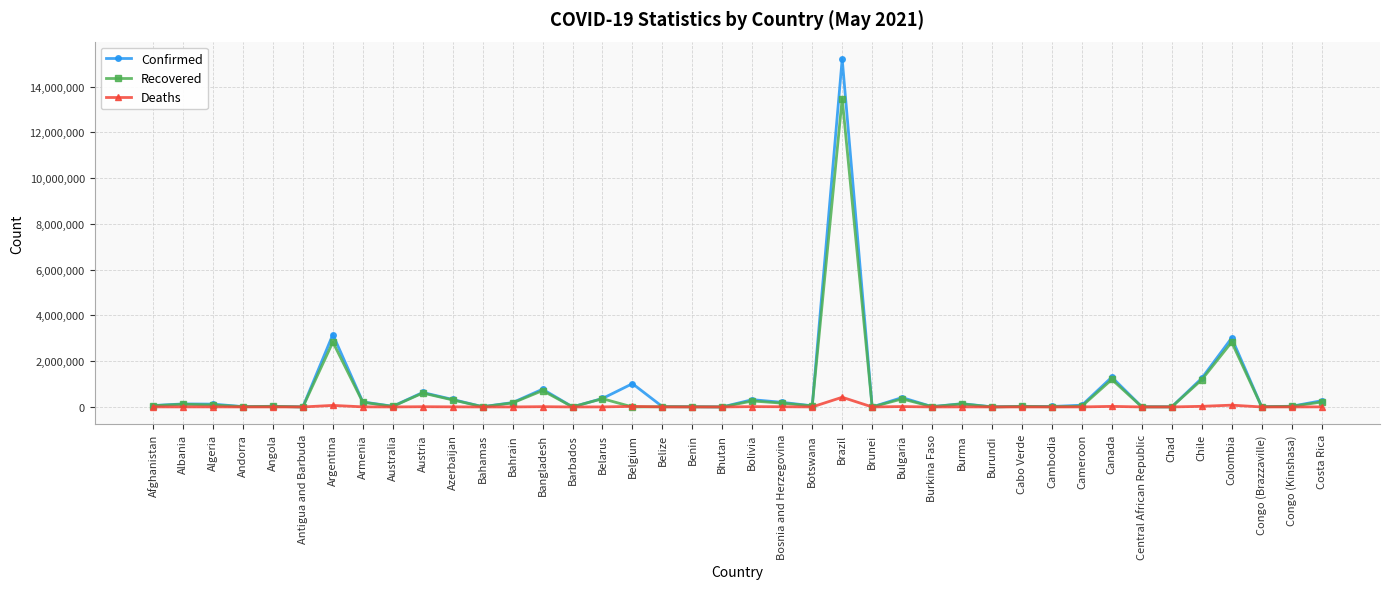

What is the difference between the Deaths values at Colombia and Belarus?

75690